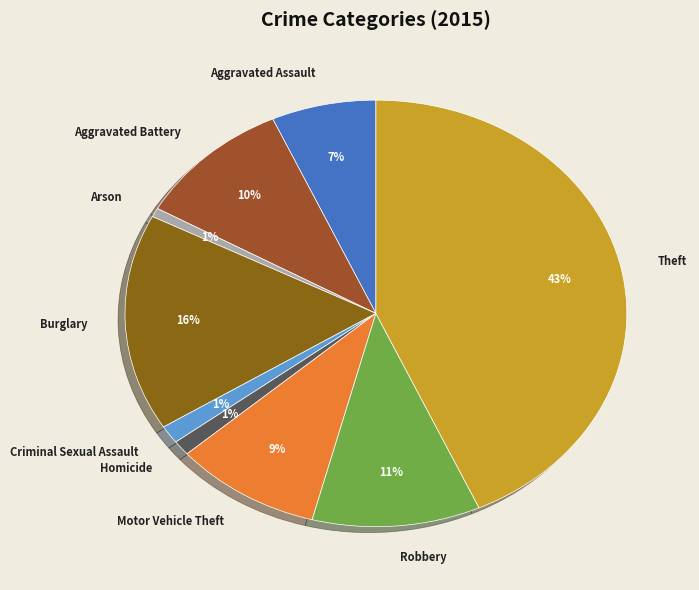

To the nearest percent, what percentage of the pie is Aggravated Battery?

10%